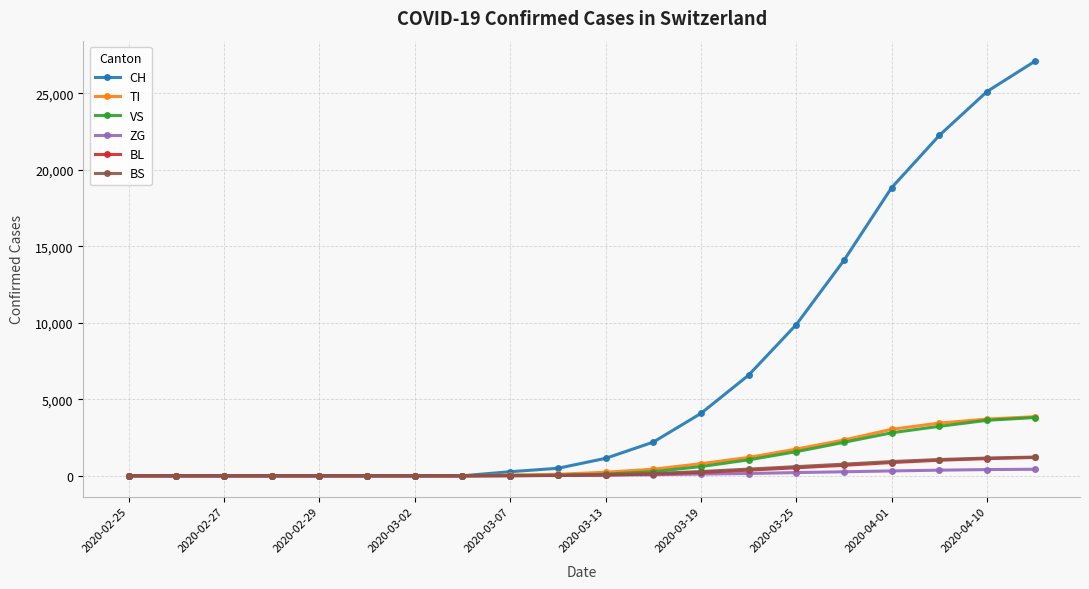

At how many categories does at least one series exceed 10763?

5